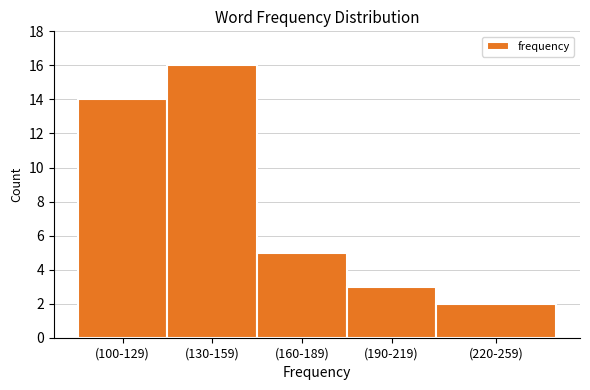

Reading left to right, transcribe all the data shown in this chart.

14	16	5	3	2